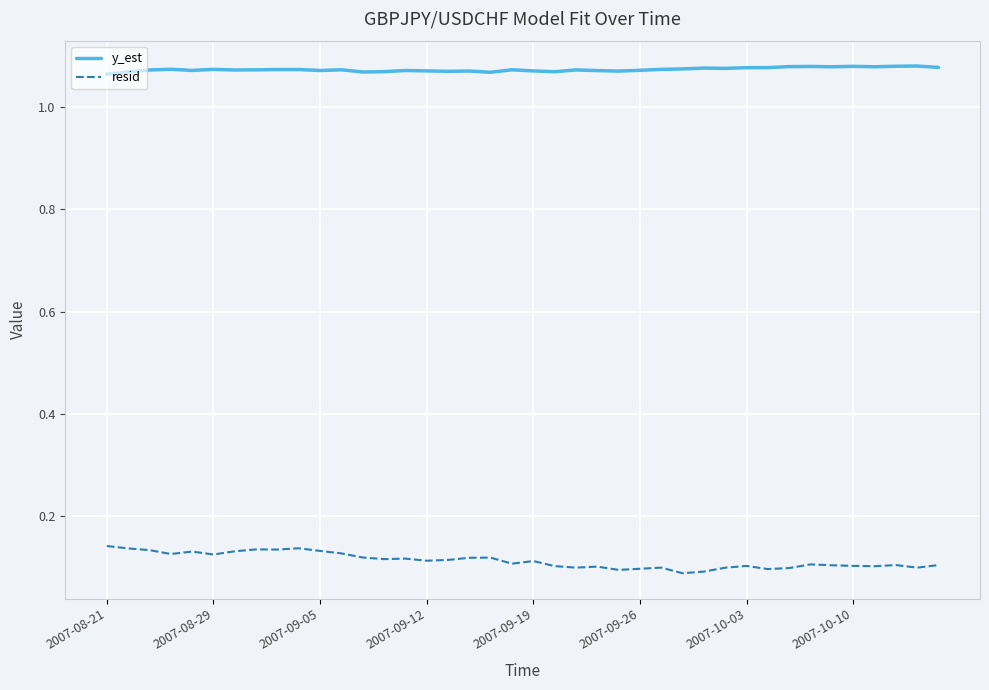

True or false: resid and y_est intersect in this chart.

False